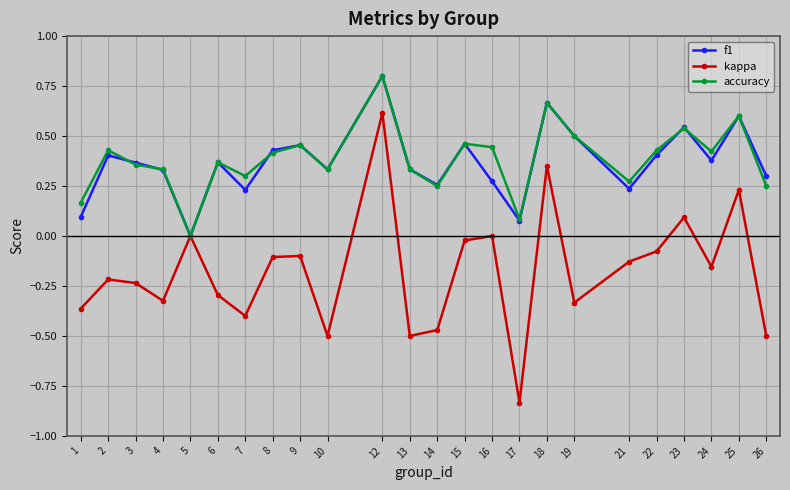

Is the value of kappa at 25 greater than the value of f1 at 23?

No